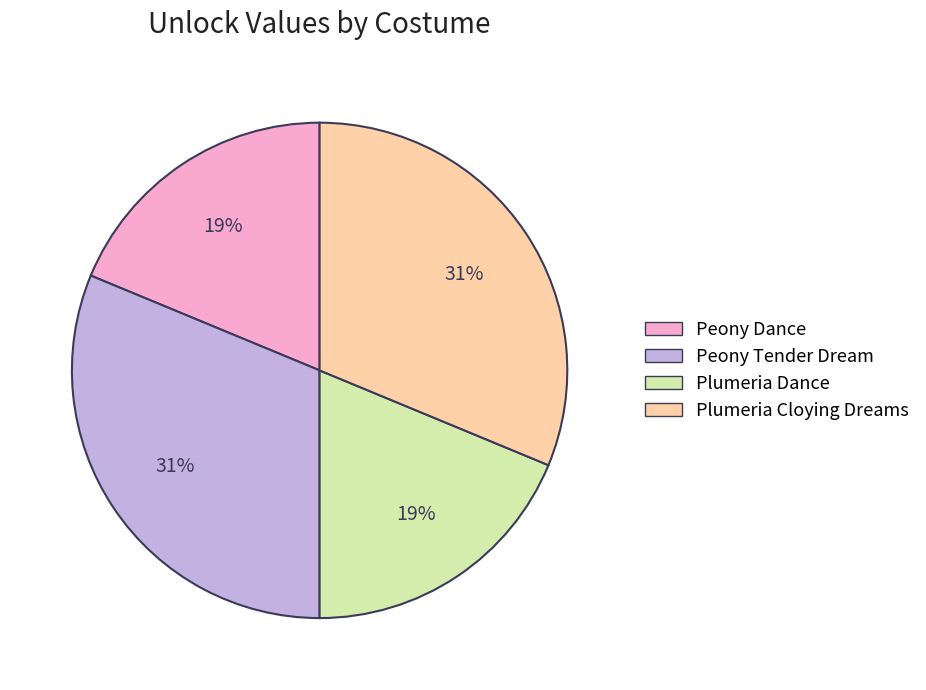

Is there any slice that represents more than half of the pie?

No